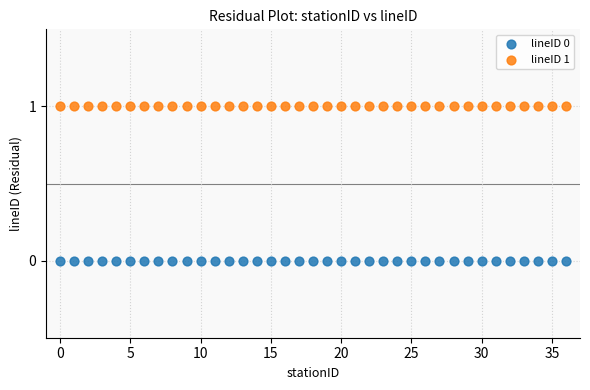

Which series contains the lowest Y value?

lineID 0